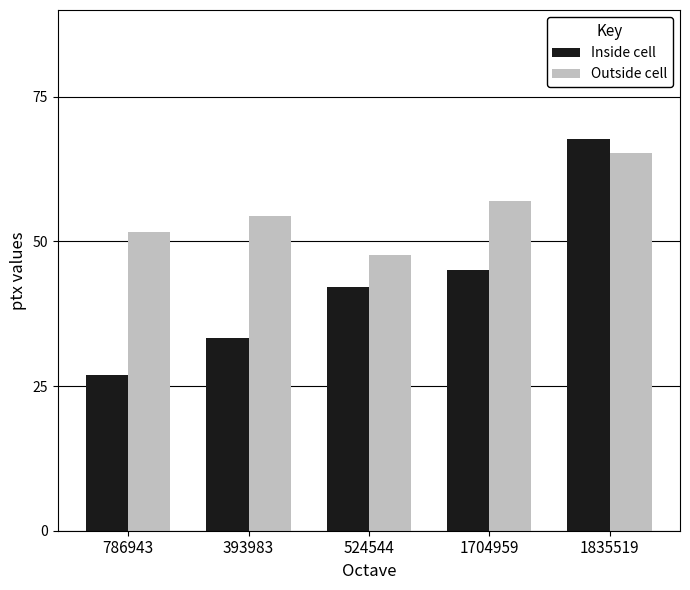

At which category is the sum across all series the highest?

1835519